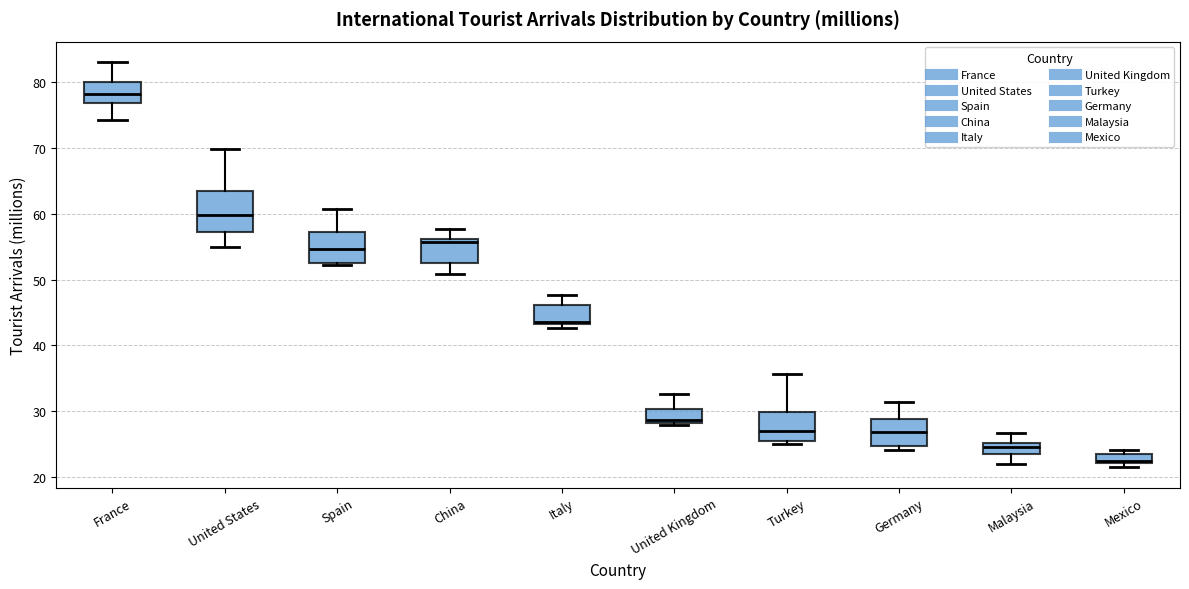

Where is the lower edge of the box for China on the y-axis? The values are not printed on the chart, so give them approximately, as read against the axis.

52